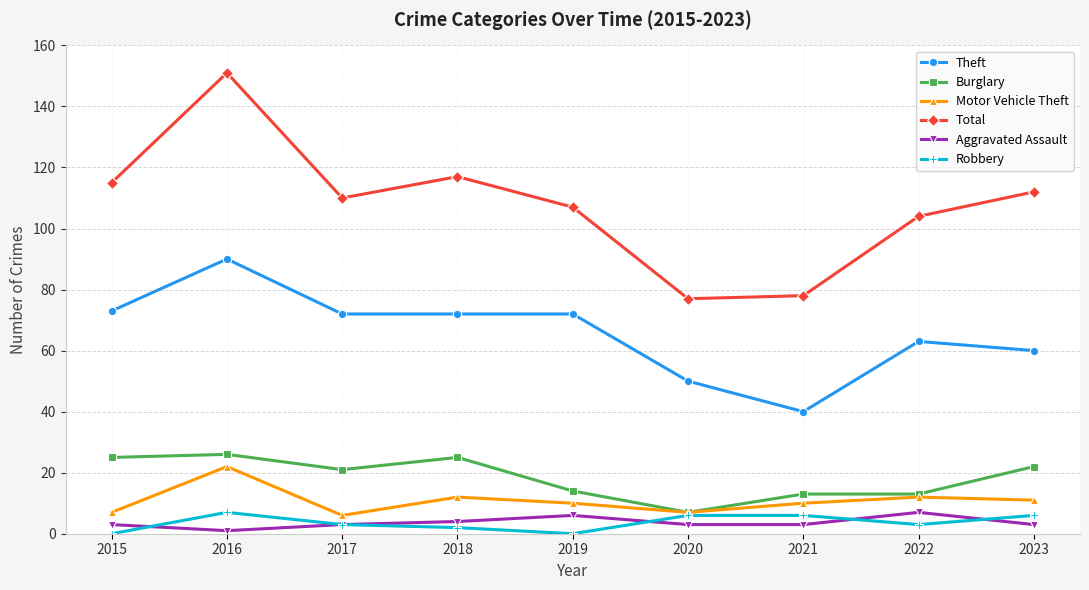

Which series has the largest total across all categories?

Total